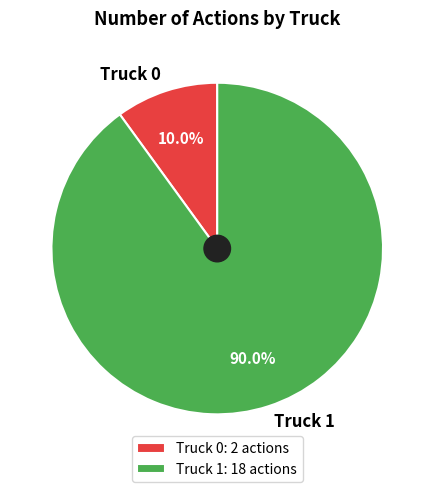

Approximately how many times larger is the value at Truck 1 compared to Truck 0?

9.0